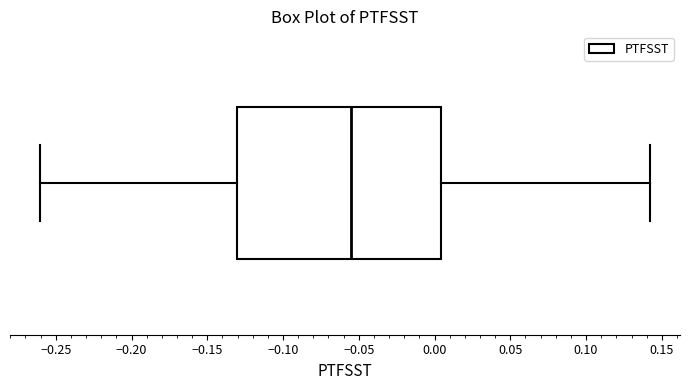

Where does the median line of the box sit on the x-axis? The values are not printed on the chart, so give them approximately, as read against the axis.

-0.055